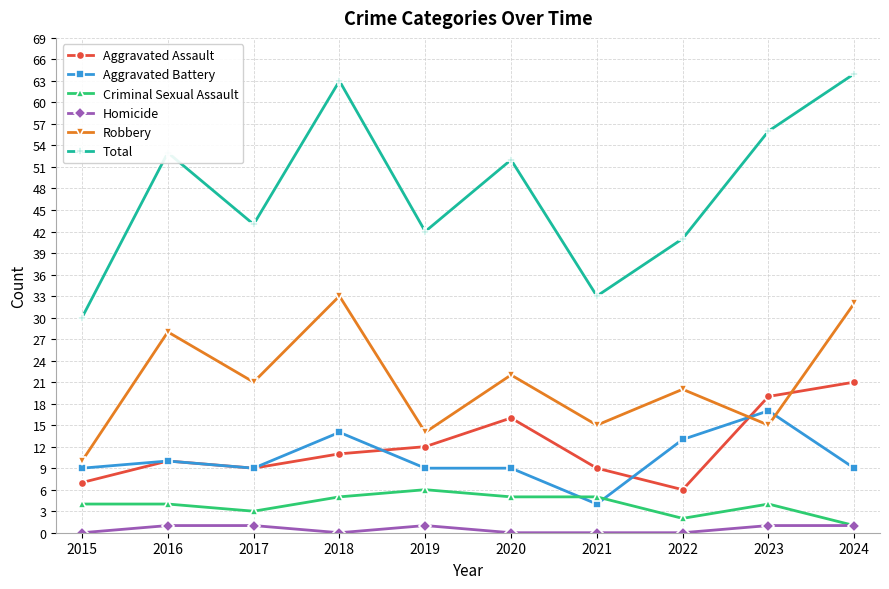

Rank the series by their maximum value, from lowest to highest.

Homicide, Criminal Sexual Assault, Aggravated Battery, Aggravated Assault, Robbery, Total